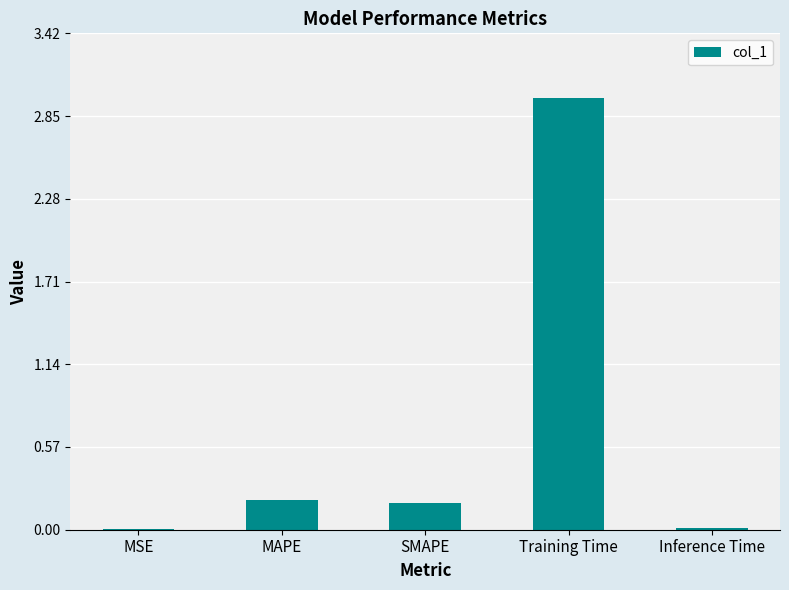

Does the chart contain stacked bars?

No